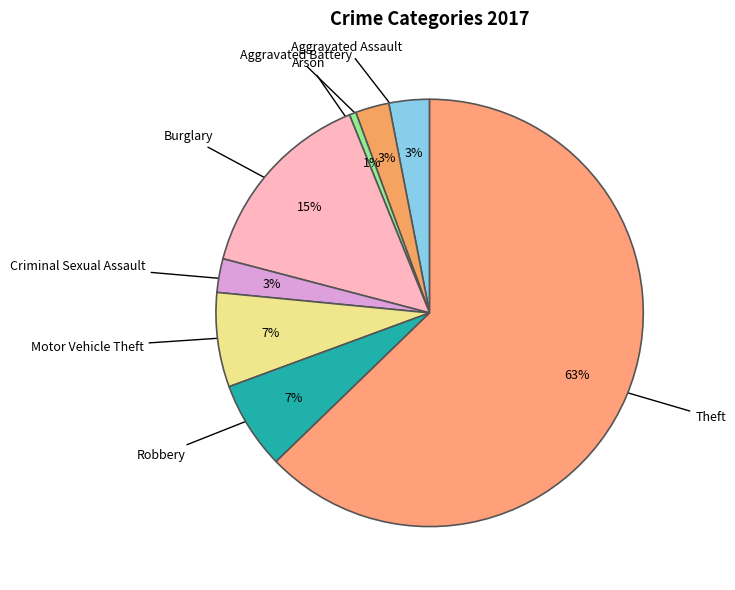

The Robbery slice represents 7% of the pie. True or false?

True